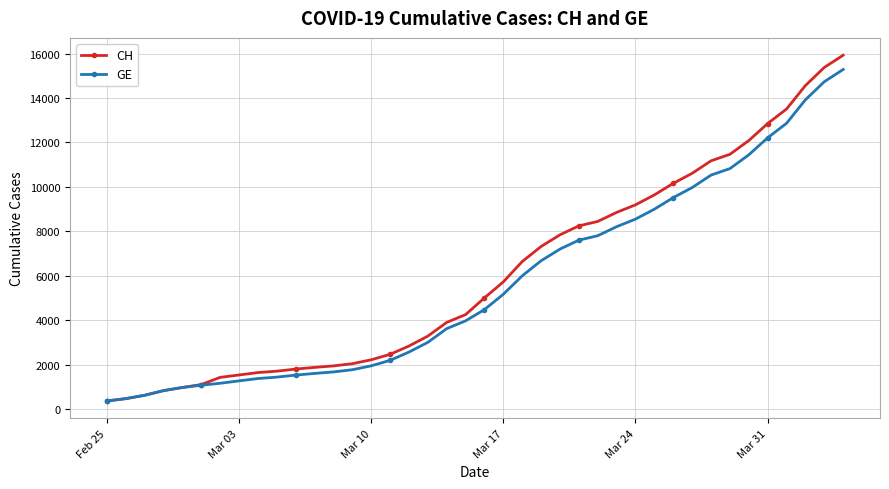

What is the maximum value for CH?

15926